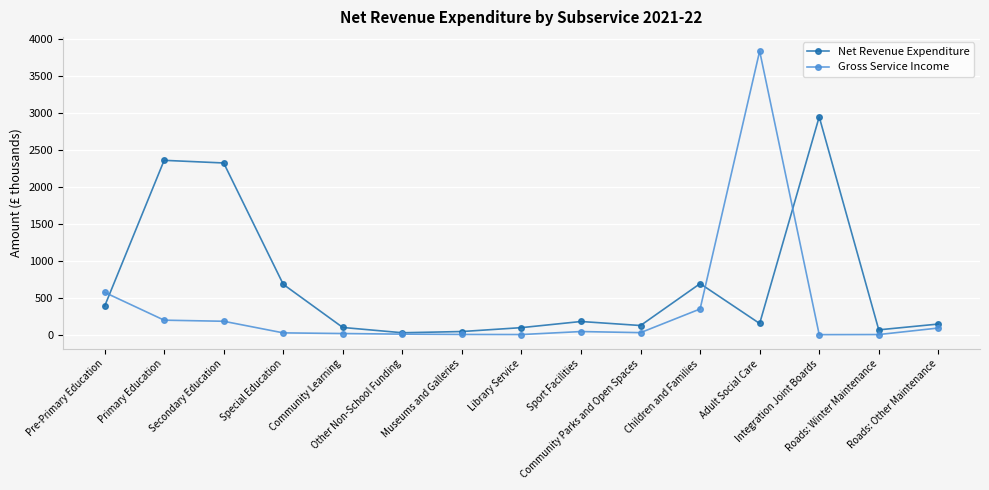

What is the value of the Gross Service Income point at the 15th from the left?

89.6